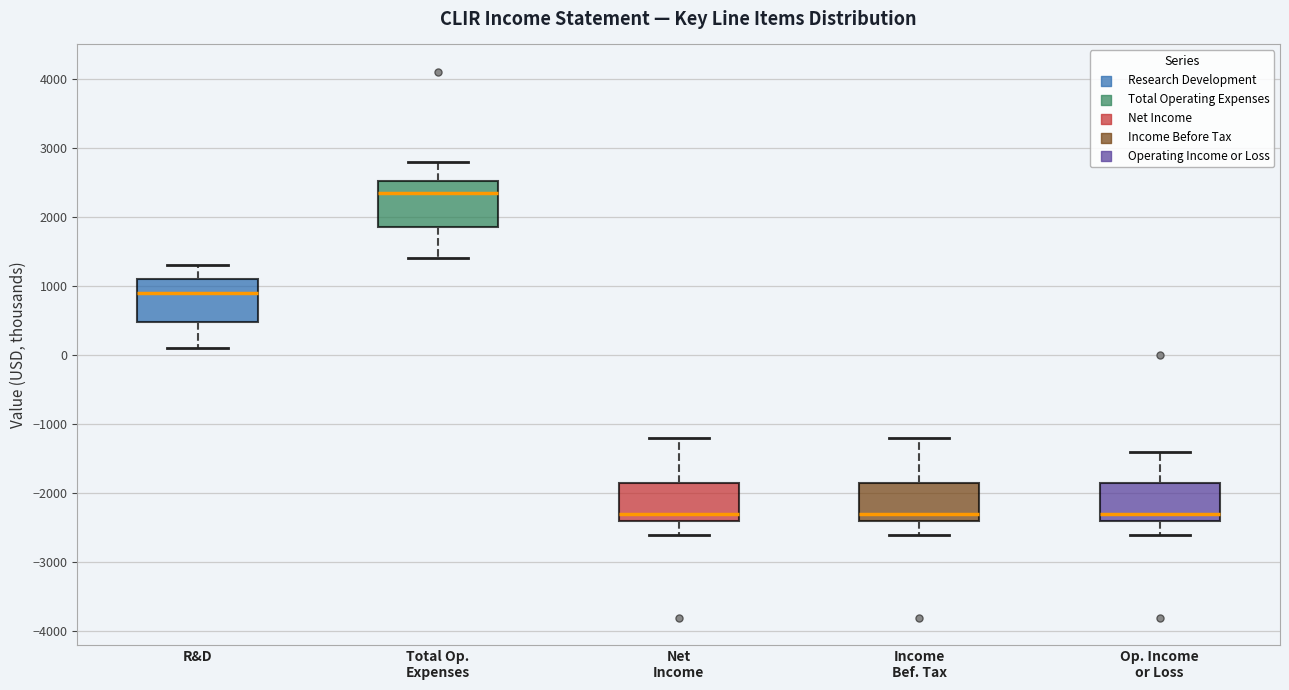

Reading left to right, transcribe this box plot: for each box, give where its median line is, the range the box spans, and where its two whiskers end, as read against the y-axis. The values are not printed on the chart, so give them approximately, as read against the axis.

R&D: median 900, box 500 to 1100, whiskers 100 to 1300
Total Op. Expenses: median 2400, box 1900 to 2500, whiskers 1400 to 2800
Net Income: median -2300, box -2400 to -1800, whiskers -2600 to -1200
Income Bef. Tax: median -2300, box -2400 to -1800, whiskers -2600 to -1200
Op. Income or Loss: median -2300, box -2400 to -1800, whiskers -2600 to -1400